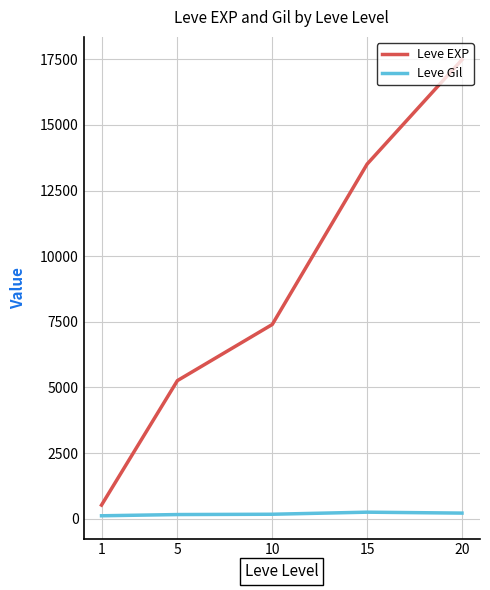

Is the value of Leve EXP at 20 greater than the value of Leve Gil at 20?

Yes